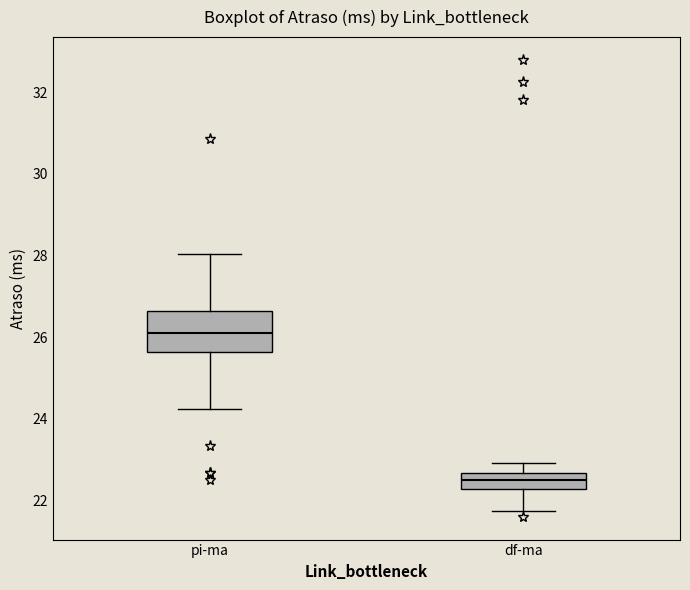

Reading left to right, transcribe this box plot: for each box, give where its median line is, the range the box spans, and where its two whiskers end, as read against the y-axis. The values are not printed on the chart, so give them approximately, as read against the axis.

pi-ma: median 26.0, box 25.6 to 26.6, whiskers 24.2 to 28.0
df-ma: median 22.4, box 22.2 to 22.6, whiskers 21.8 to 23.0